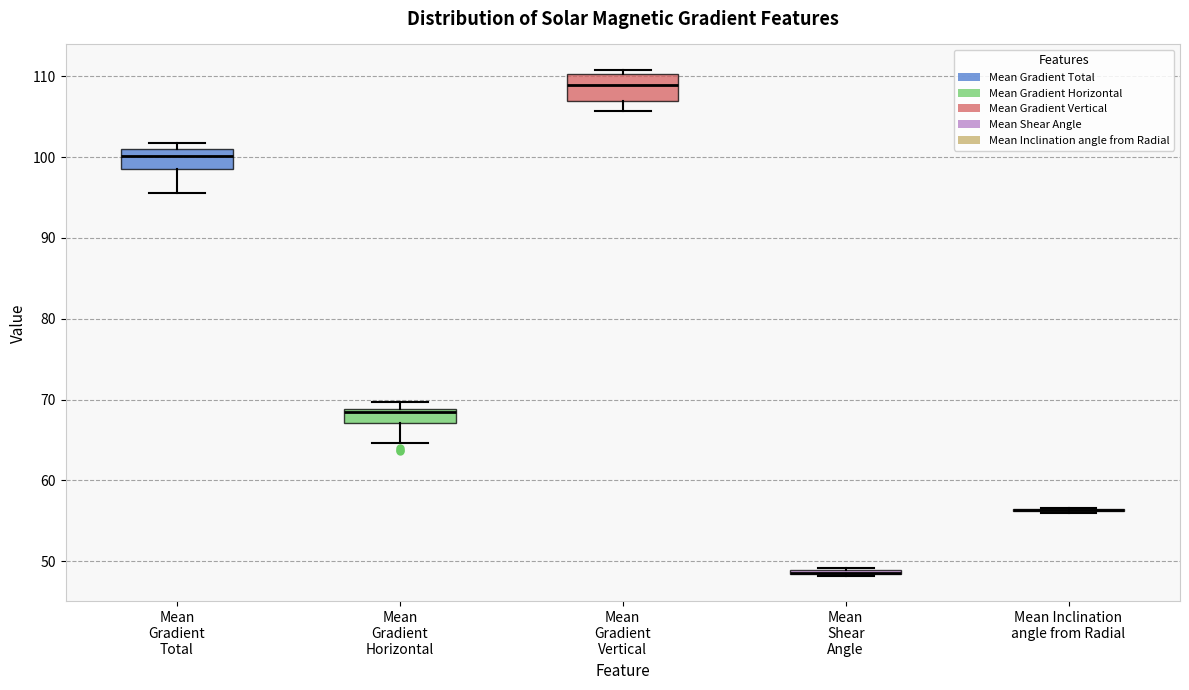

Where is the upper edge of the box for Mean Gradient Total on the y-axis? The values are not printed on the chart, so give them approximately, as read against the axis.

101